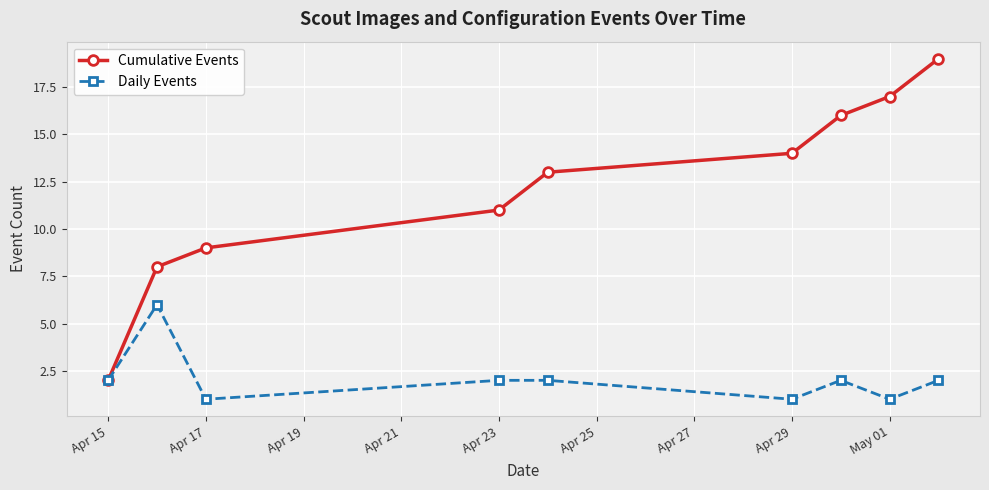

What is the value of the Daily Events point at the 3rd from the left?

1